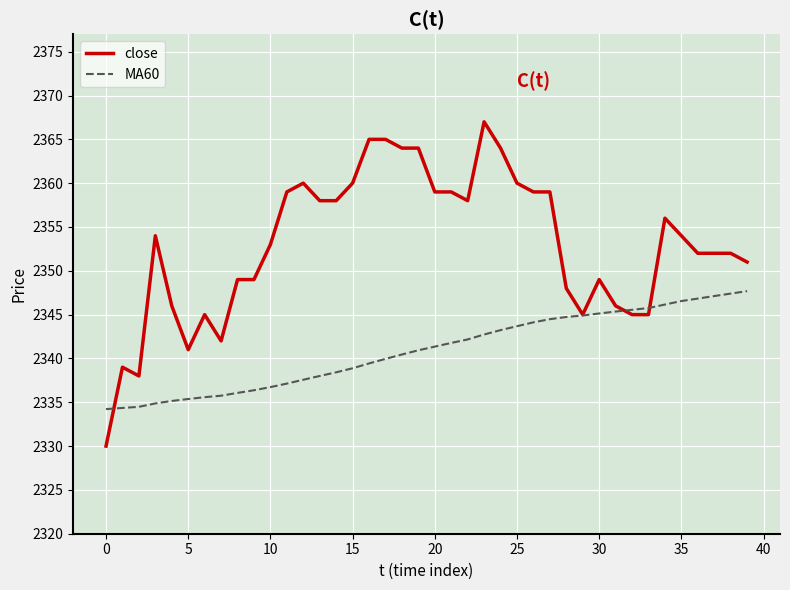

After their last crossing, which series has the higher values: close or MA60?

close